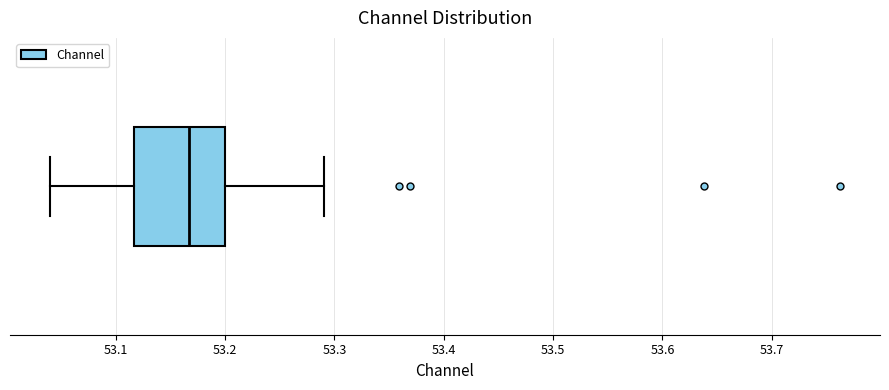

Where does the right whisker of the box end on the x-axis? The values are not printed on the chart, so give them approximately, as read against the axis.

53.29